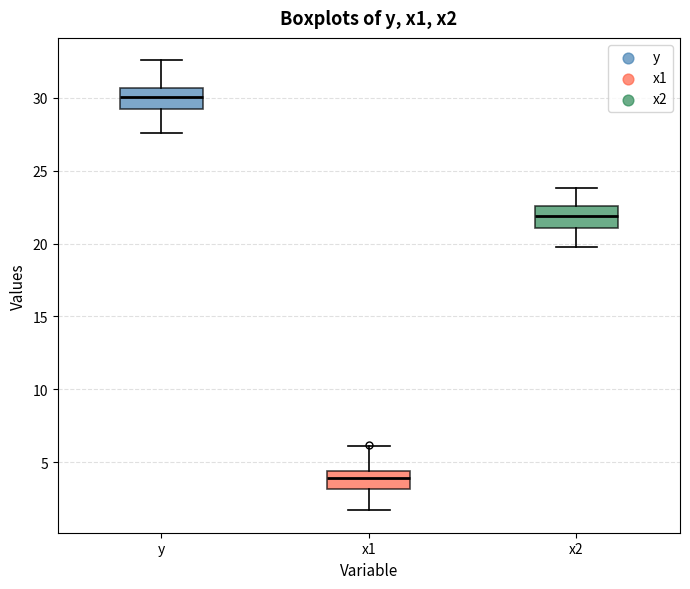

Where is the lower edge of the box for x1 on the y-axis? The values are not printed on the chart, so give them approximately, as read against the axis.

3.0